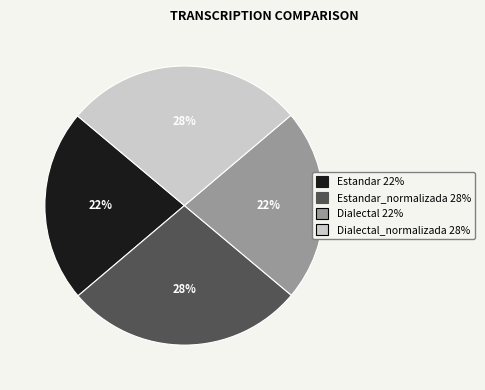

To the nearest percent, what is the average slice percentage?

25%